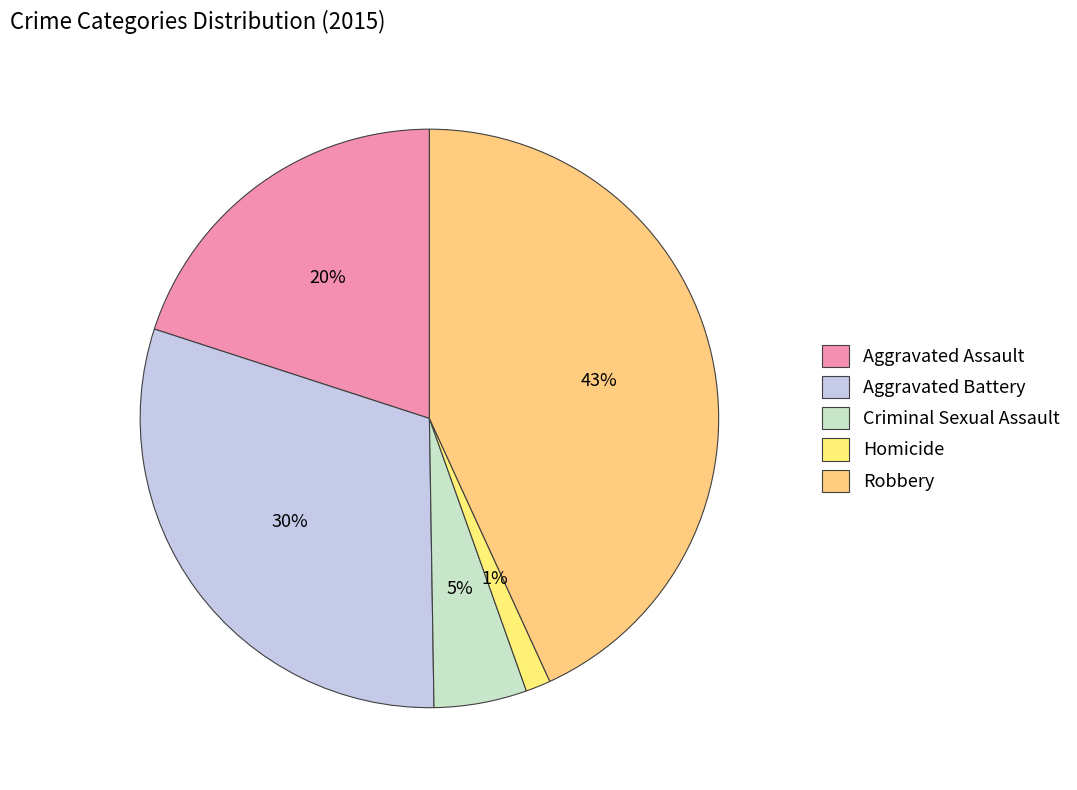

To the nearest percent, what is the average slice percentage?

20%